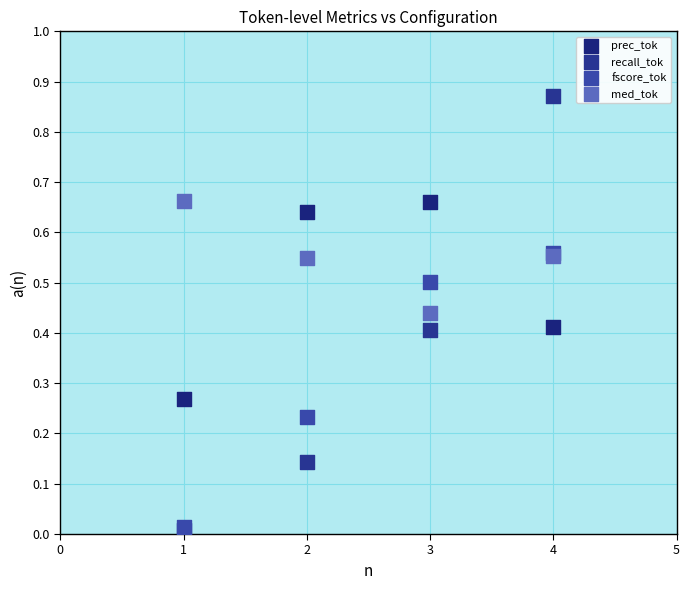

What are all the series names shown in the legend?

prec_tok, recall_tok, fscore_tok, med_tok